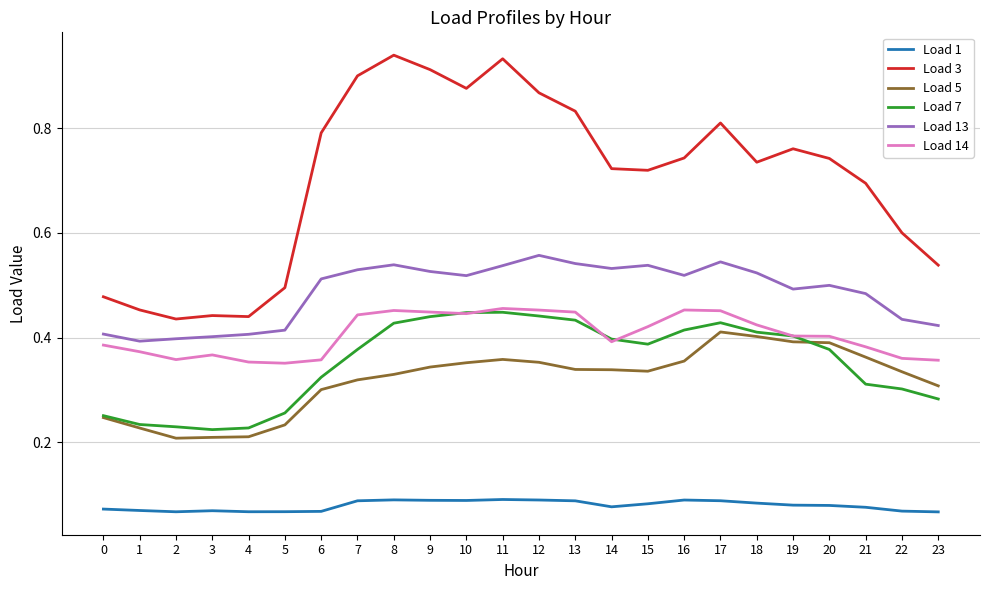

At which category does Load 14 reach its first local peak?

3